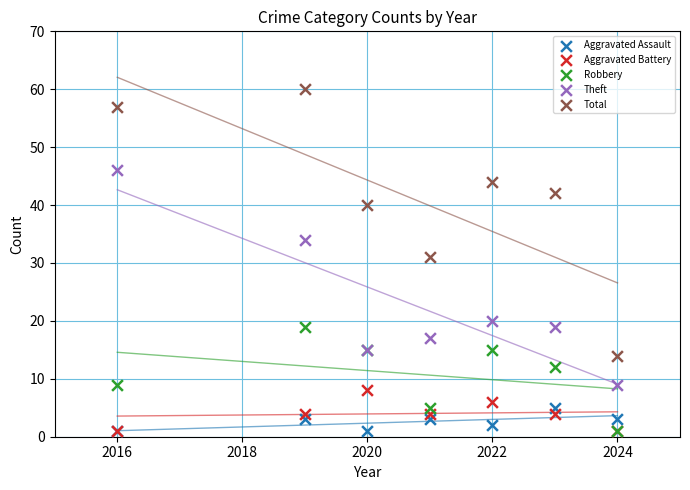

Across all series, what Y value is closest to 30?

31